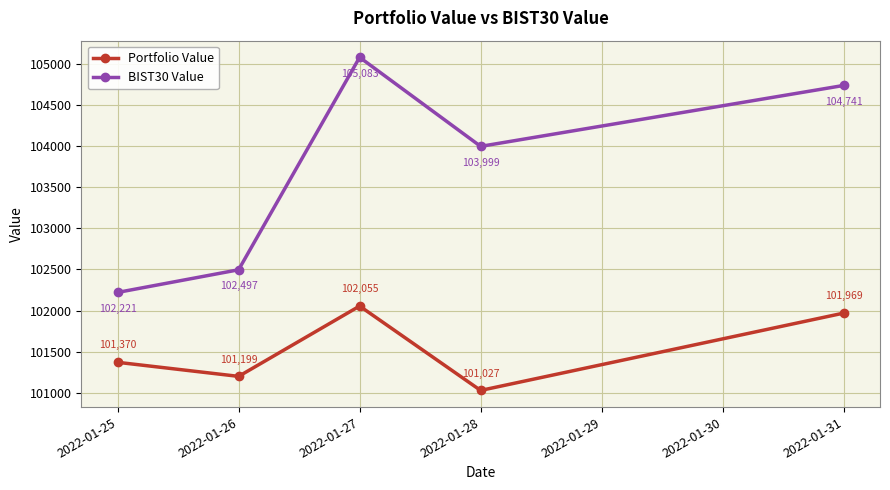

What is the sum of the BIST30 Value values at 2022-01-27 and 2022-01-25?

207304.2